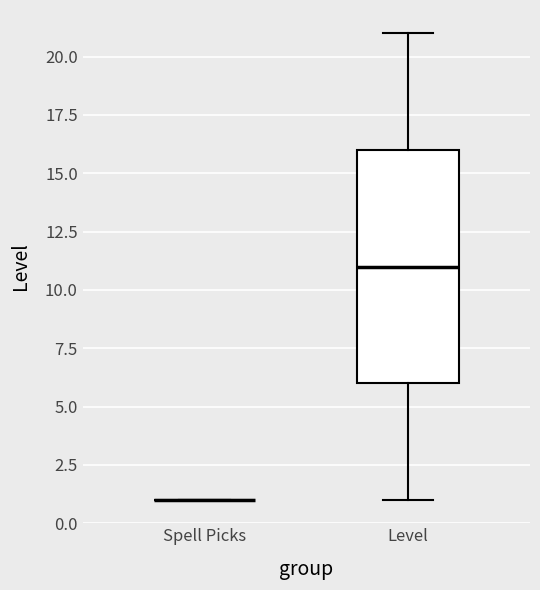

Reading left to right, read every box against the y-axis: the position of its median line, the range the box covers, and the ends of its whiskers. The values are not printed on the chart, so give them approximately, as read against the axis.

Spell Picks: box collapsed to a line at 1, whiskers 1 to 1
Level: median 11, box 6 to 16, whiskers 1 to 21